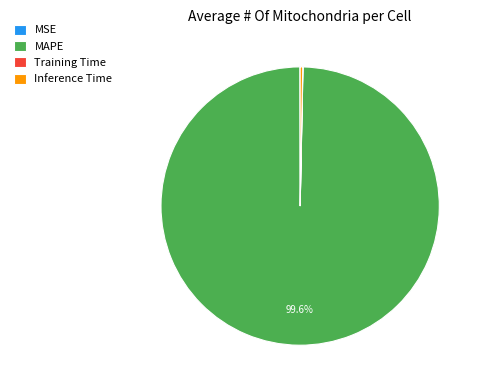

Between Inference Time and MAPE, which is larger?

MAPE